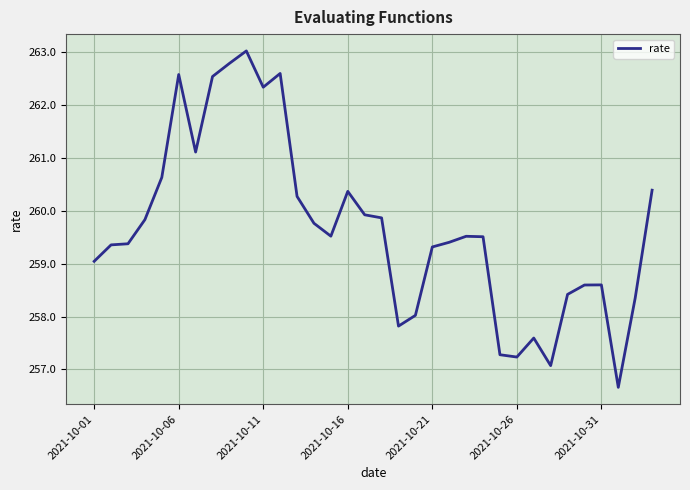

What is the difference between the second highest and second lowest values?

5.7